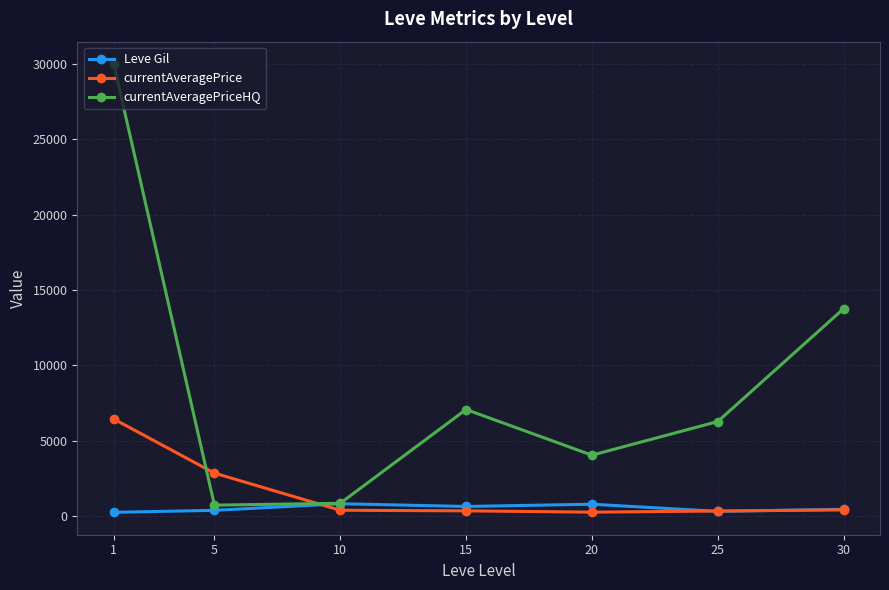

At 15, list the series in order from smallest to largest.

currentAveragePrice, Leve Gil, currentAveragePriceHQ